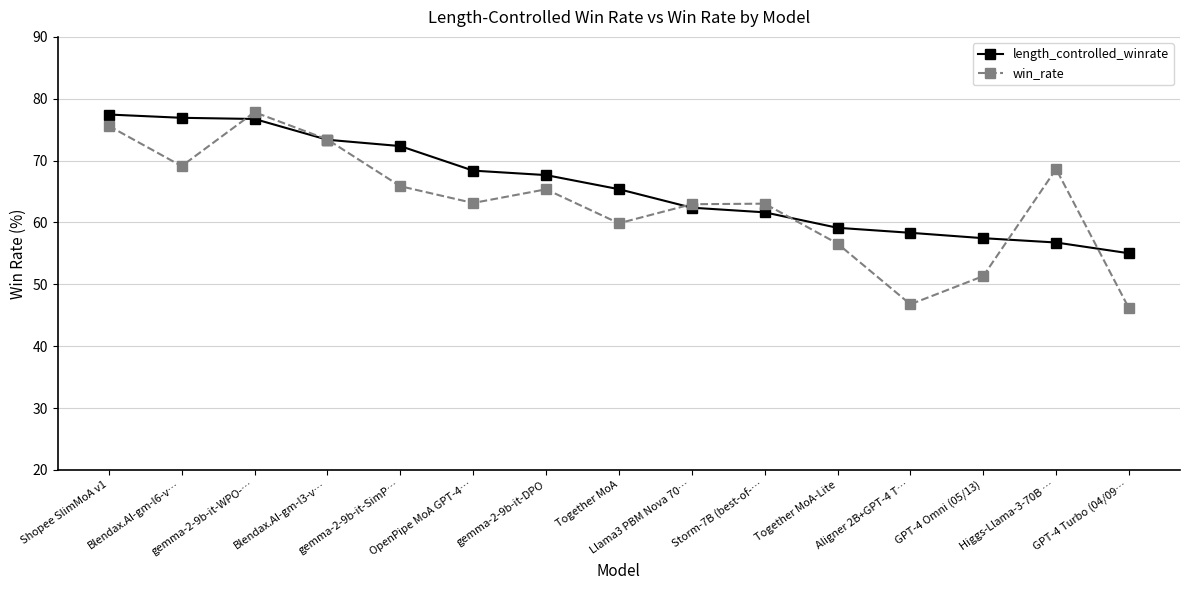

In win_rate, how many points are higher than both neighbors (excluding endpoints)?

4